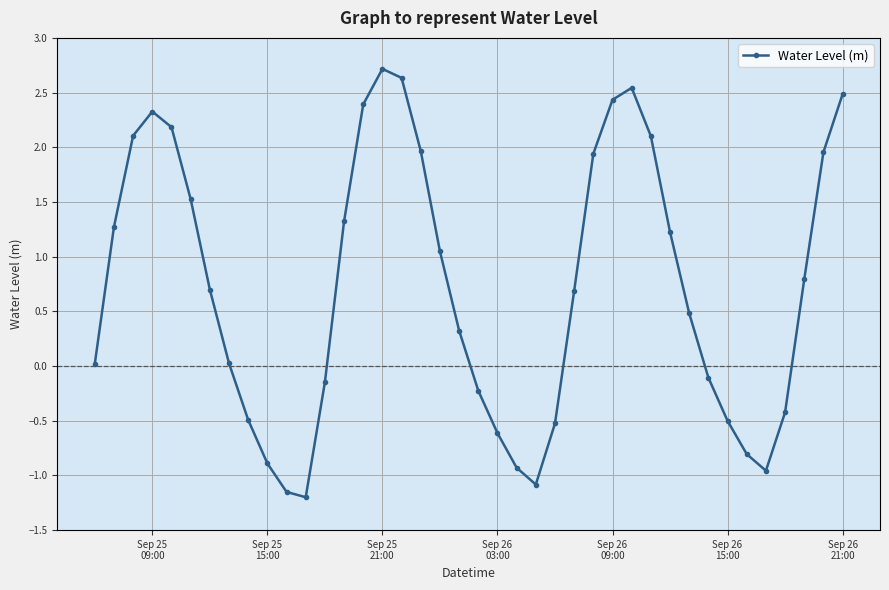

How many categories are shown in the chart?

40